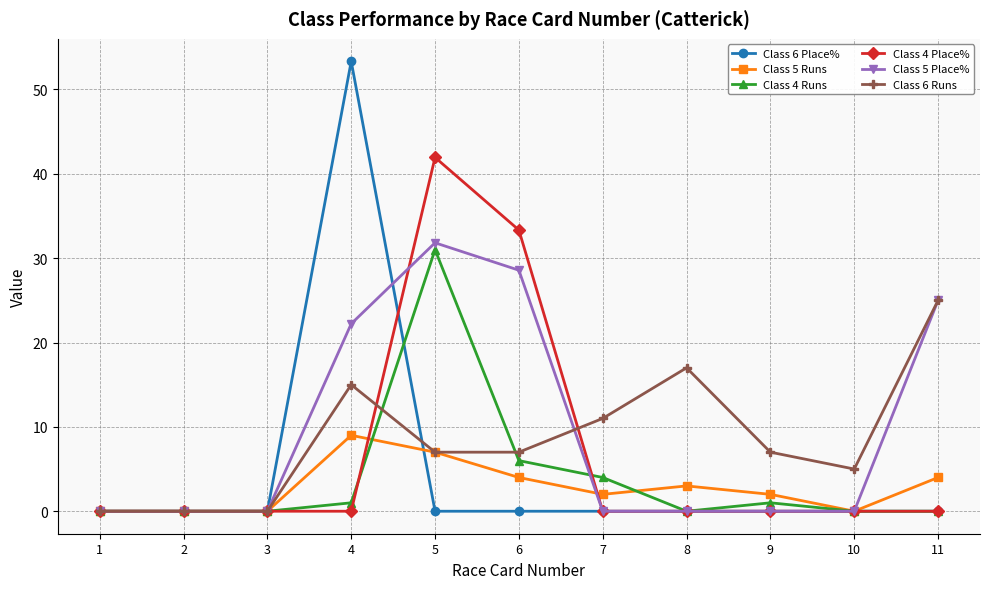

Which series changed the most between 5 and 6?

Class 4 Runs